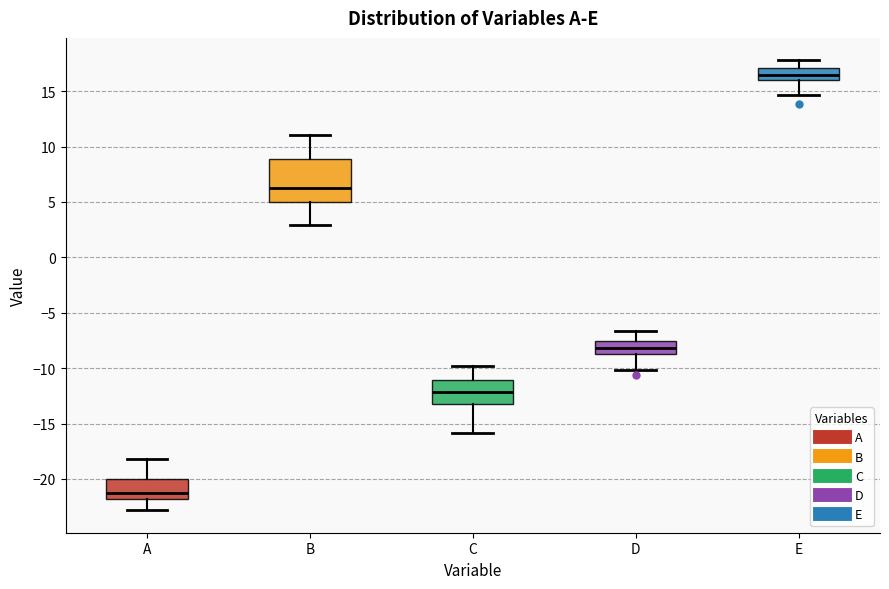

Which box has the highest median line?

E